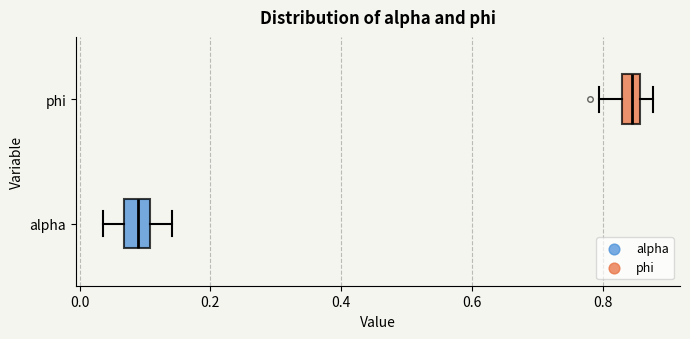

Where does the left whisker of the box for phi end on the x-axis? The values are not printed on the chart, so give them approximately, as read against the axis.

0.80